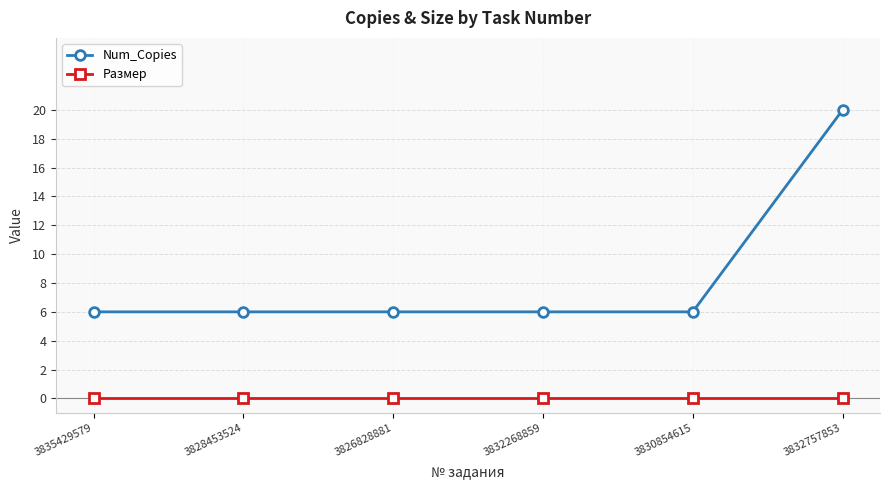

True or false: Num_Copies has more than 2 points higher than both neighbors.

False